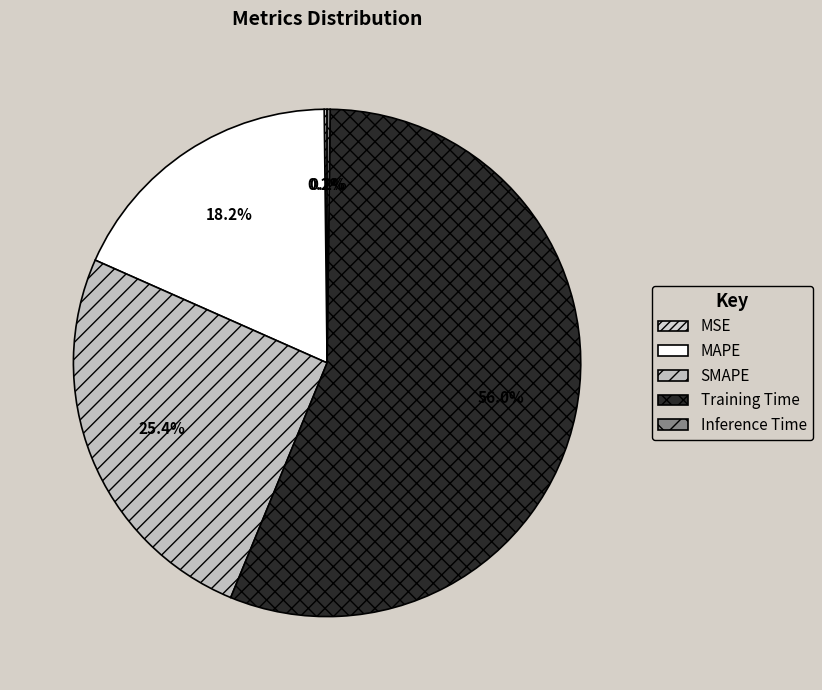

How many slices are in this pie chart?

5